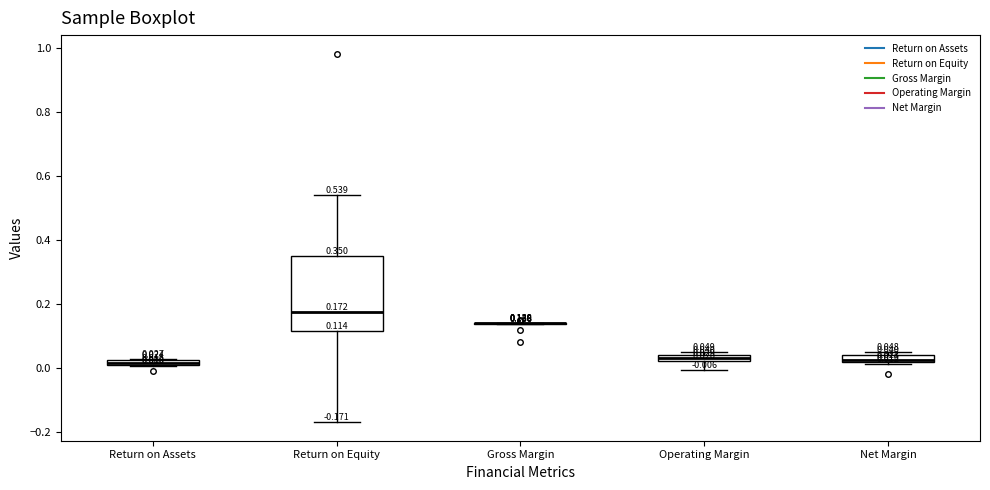

Which box is the tallest, from its lower edge to its upper edge?

Return on Equity